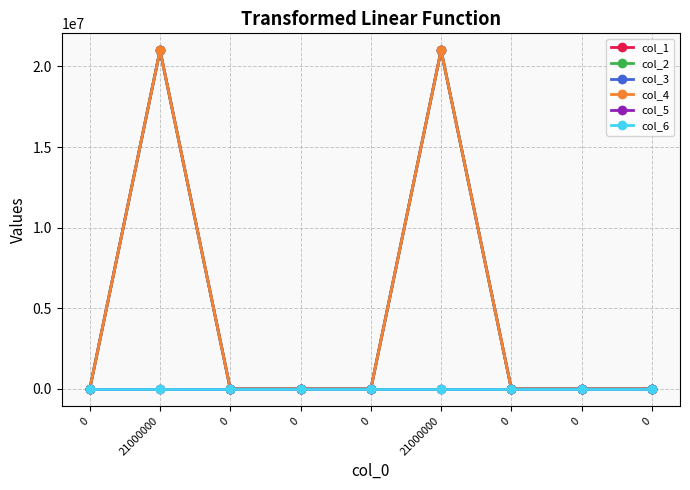

Does the chart have visible grid lines?

Yes